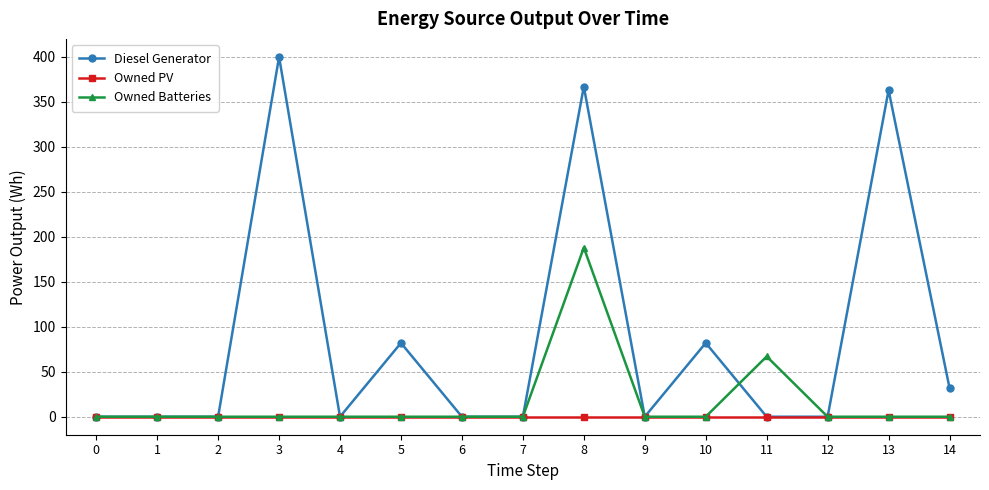

Between 1 and 5, which series saw the biggest shift?

Diesel Generator